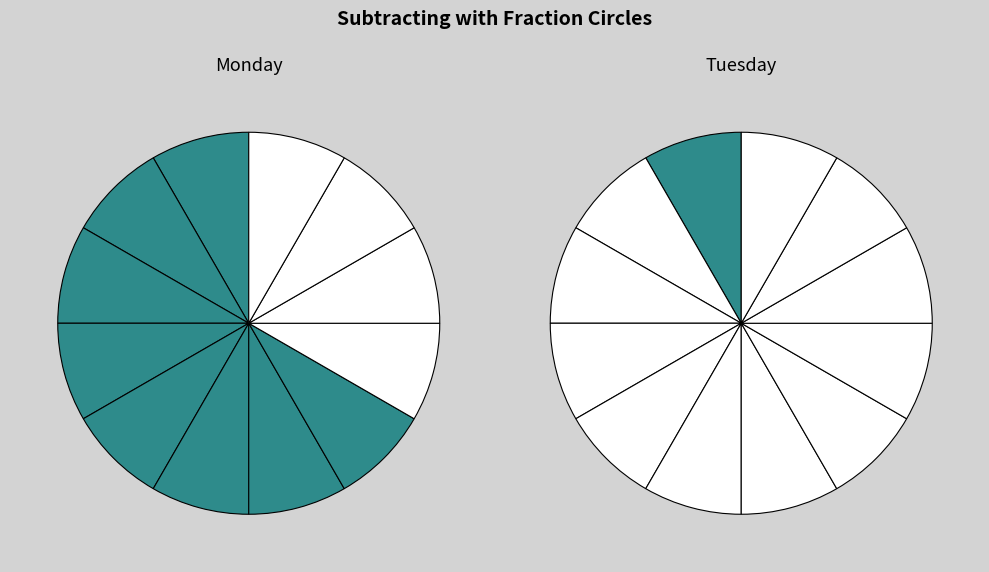

To the nearest percent, what is the difference between the 8 and 4 slice percentages?

5%